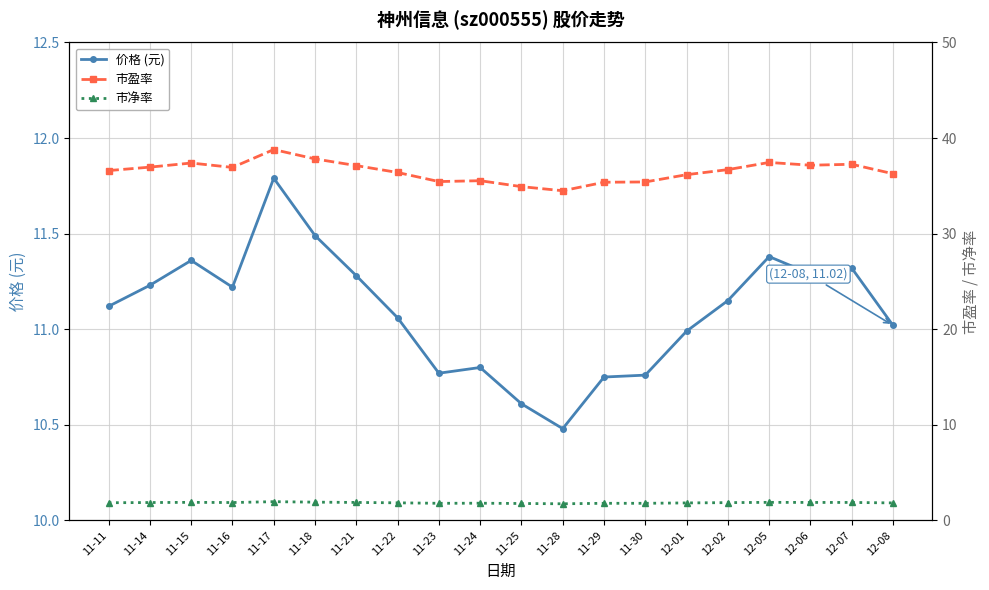

Which has a higher value, 12-06 or 11-16?

12-06